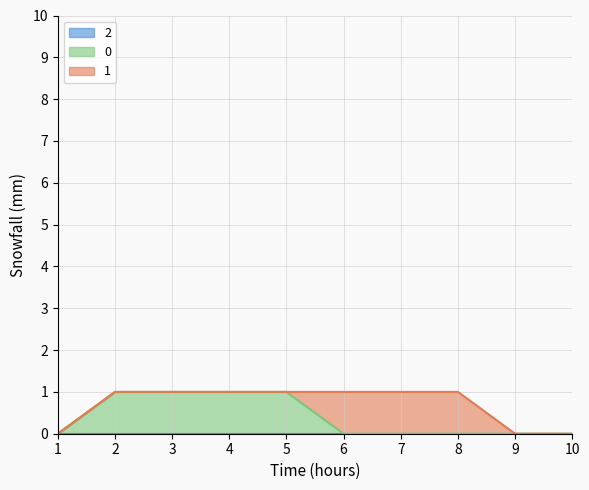

True or false: 2 and 0 intersect in this chart.

False